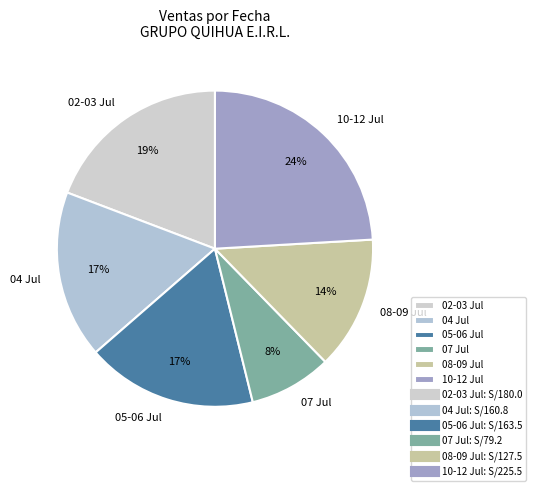

Is the sum of 04 Jul and 07 Jul greater than half?

No